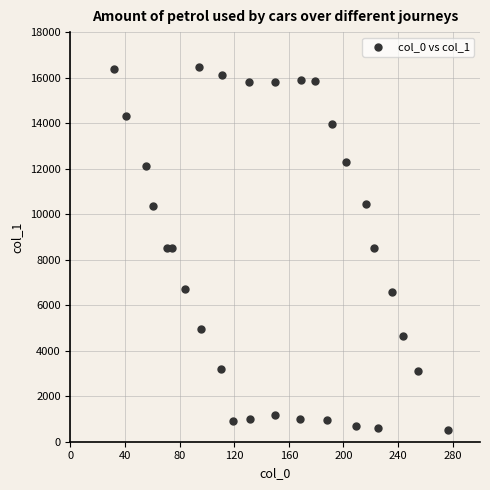

What is the range of Y values (max minus min)?

15950.9